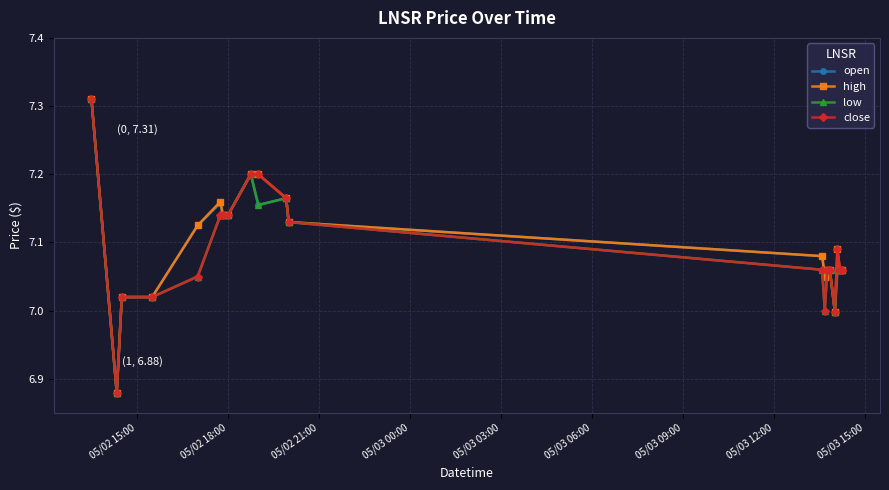

At how many categories does at least one series exceed 6?

20